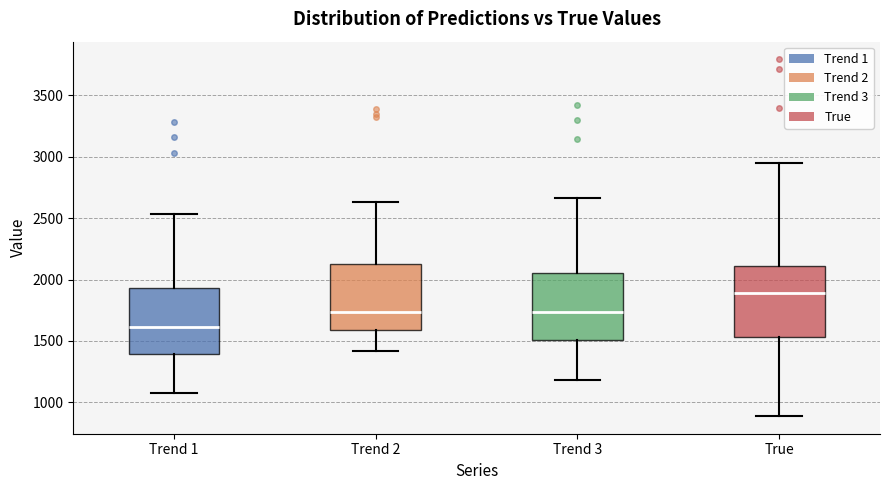

Reading left to right, read every box against the y-axis: the position of its median line, the range the box covers, and the ends of its whiskers. The values are not printed on the chart, so give them approximately, as read against the axis.

Trend 1: median 1600, box 1400 to 1950, whiskers 1100 to 2550
Trend 2: median 1750, box 1600 to 2100, whiskers 1400 to 2650
Trend 3: median 1750, box 1500 to 2050, whiskers 1200 to 2650
True: median 1900, box 1550 to 2100, whiskers 900 to 2950